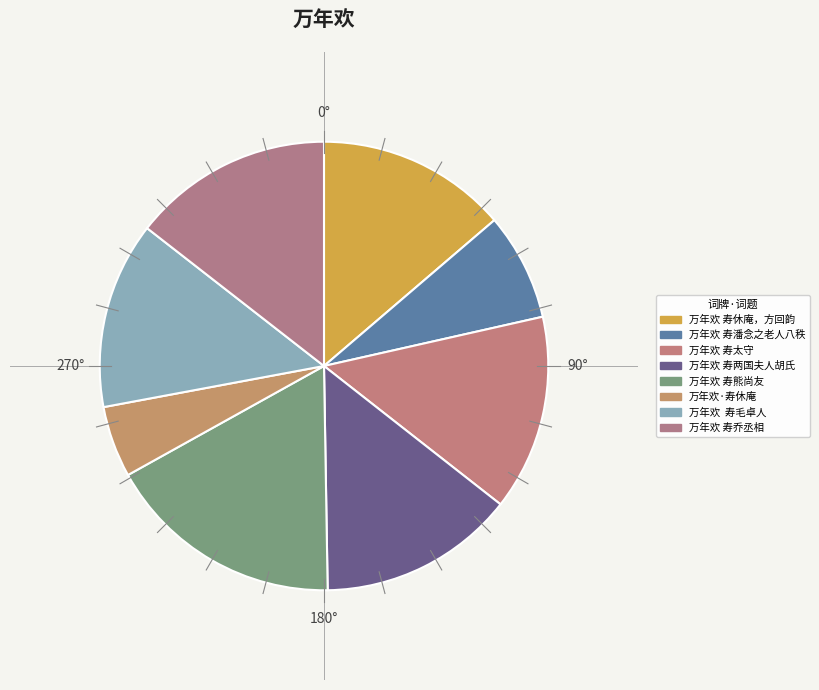

What is the smallest slice in the pie chart?

万年欢·寿休庵